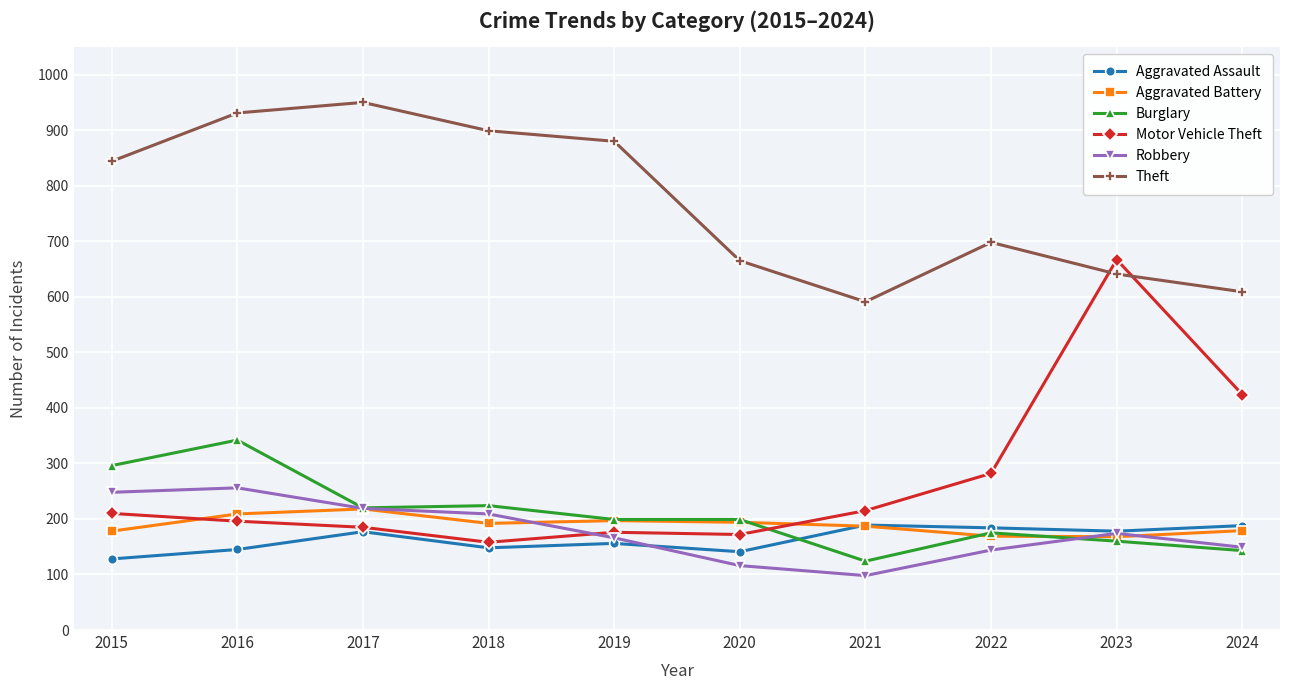

At how many categories does at least one series exceed 122?

10